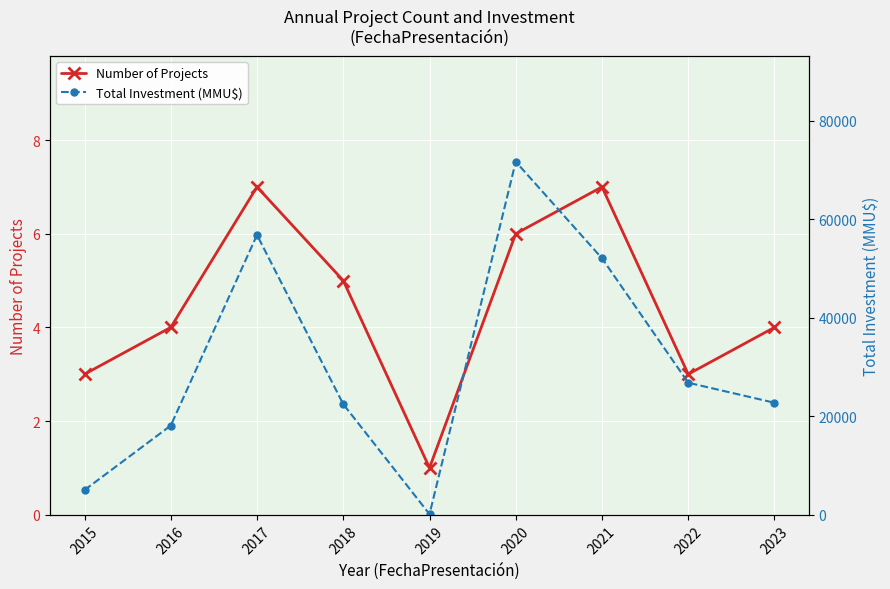

At which category does Total Investment (MMU$) reach its first local peak?

2017